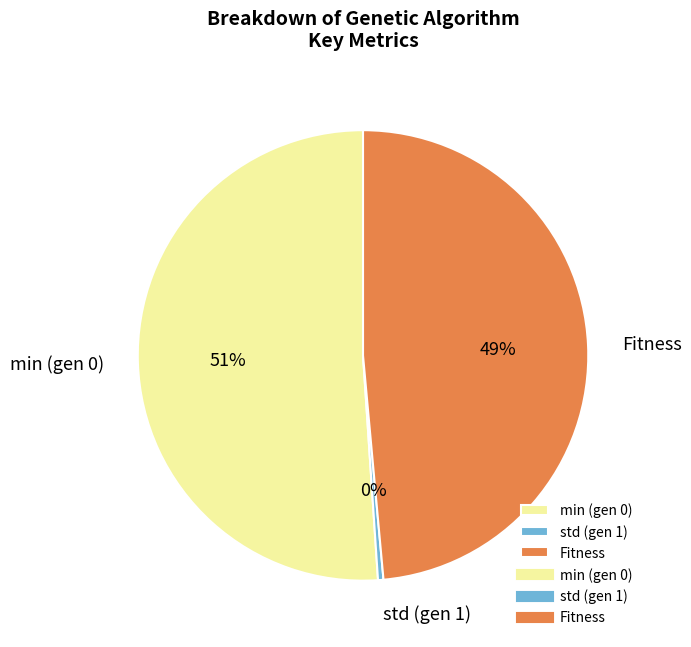

Rank the categories by value from highest to lowest.

min (gen 0), Fitness, std (gen 1)